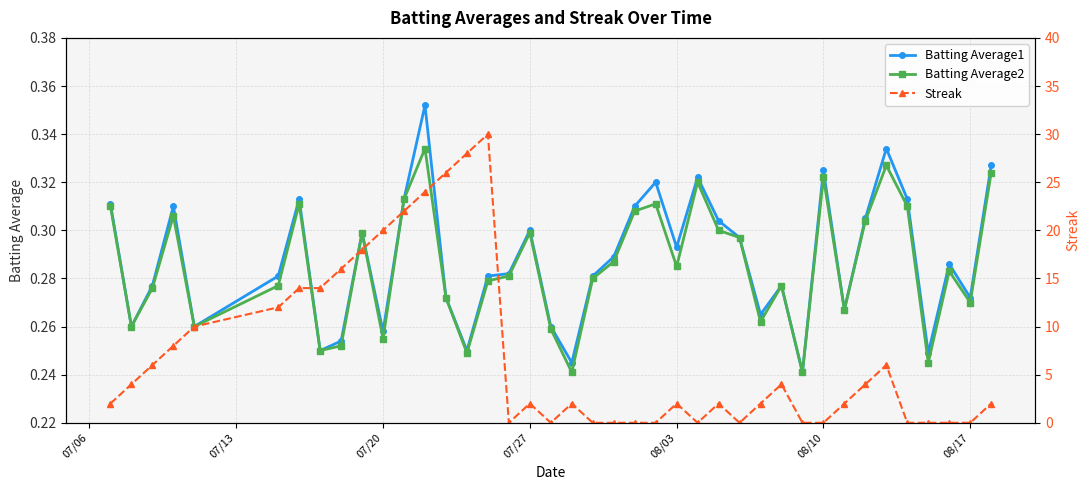

How many Batting Average2 values are between 0 and 1?

40